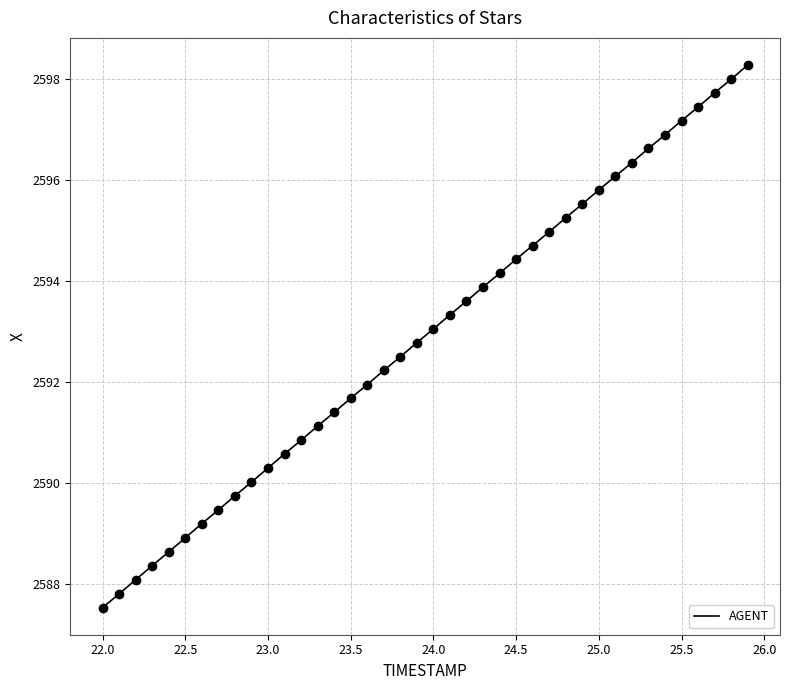

What is the greatest value displayed?

2598.3